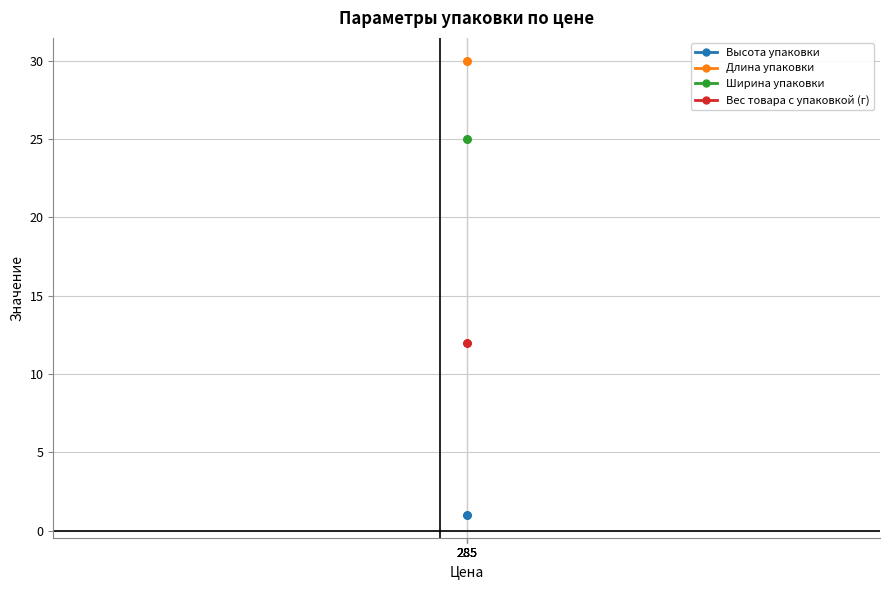

True or false: Длина упаковки and Высота упаковки intersect in this chart.

False